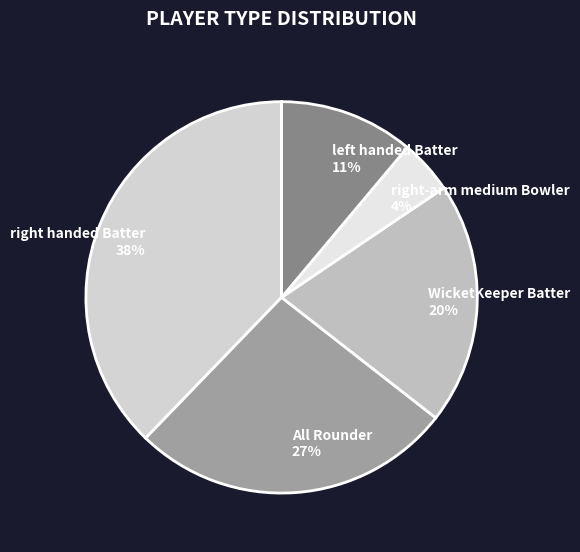

Which category has the biggest portion of the pie?

right handed Batter